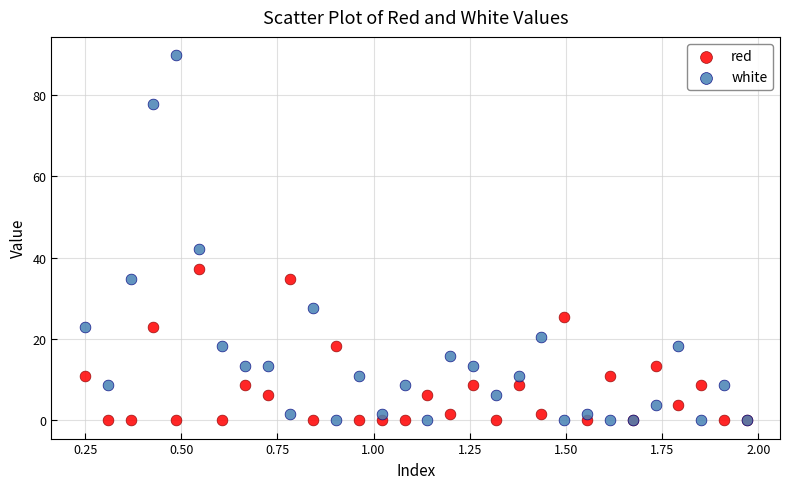

Which series reaches the maximum Y coordinate?

white